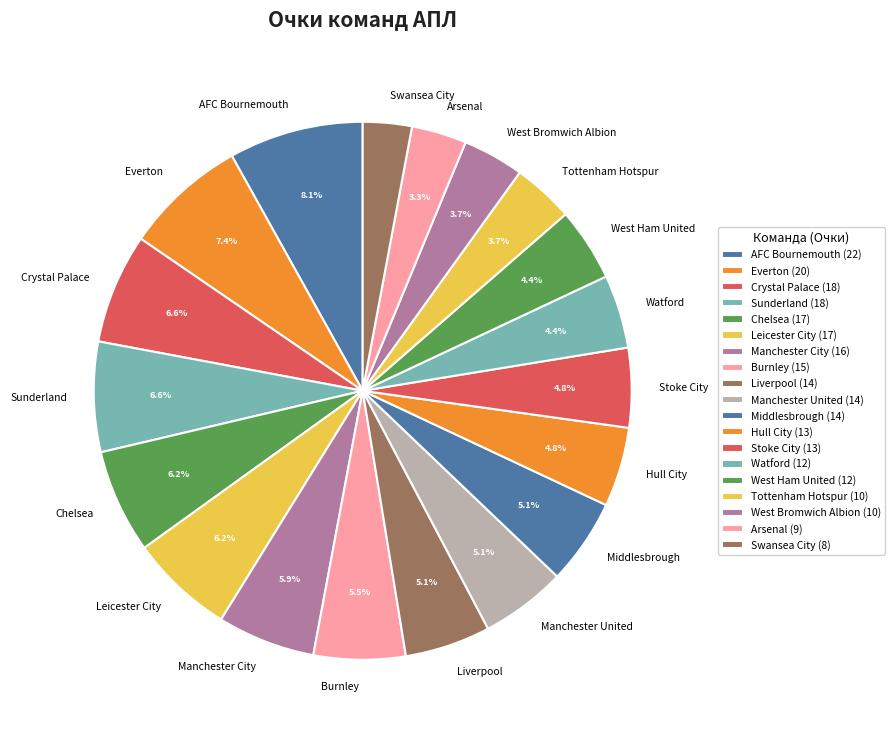

Between Burnley and Hull City, which is larger?

Burnley